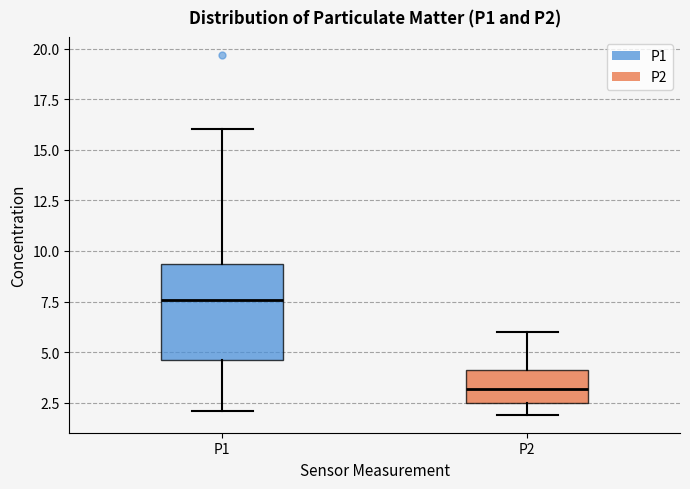

Which box has the lowest median line?

P2